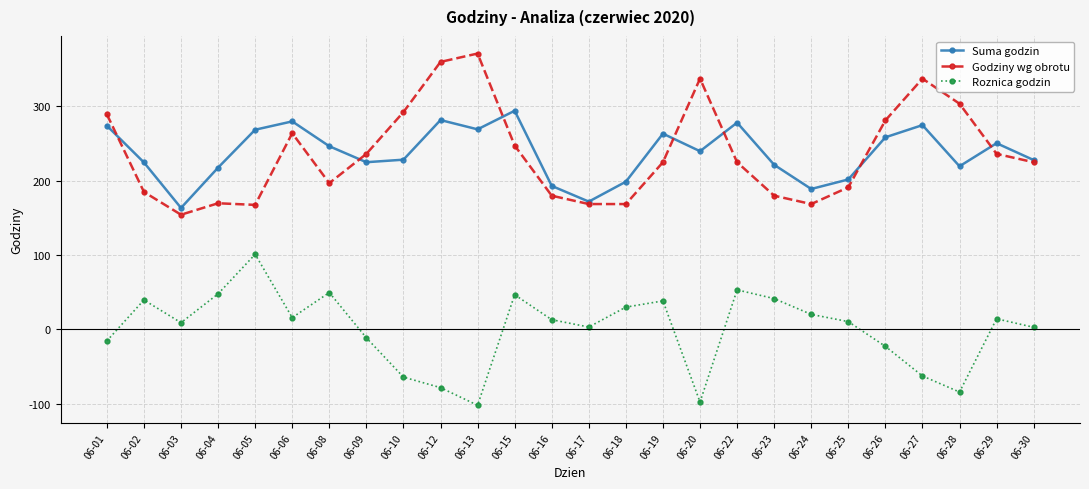

Which label corresponds to the smallest value in the chart?

06-13